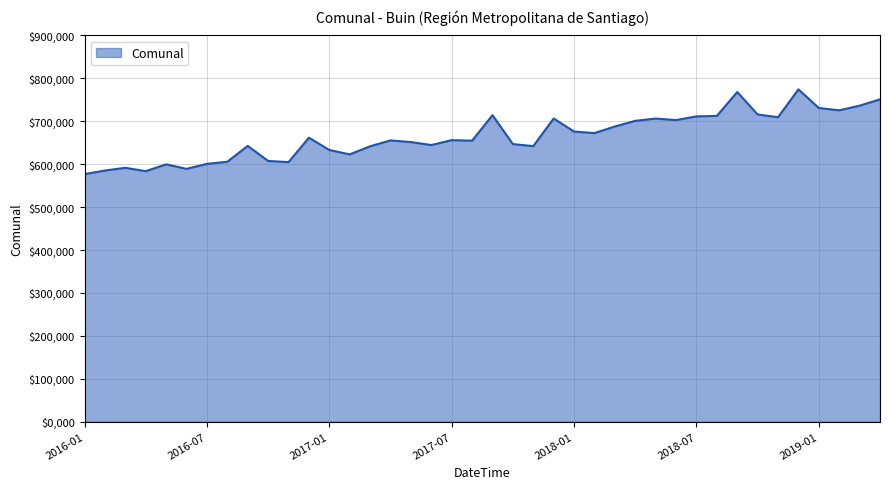

What is the maximum value shown in the chart?

774305